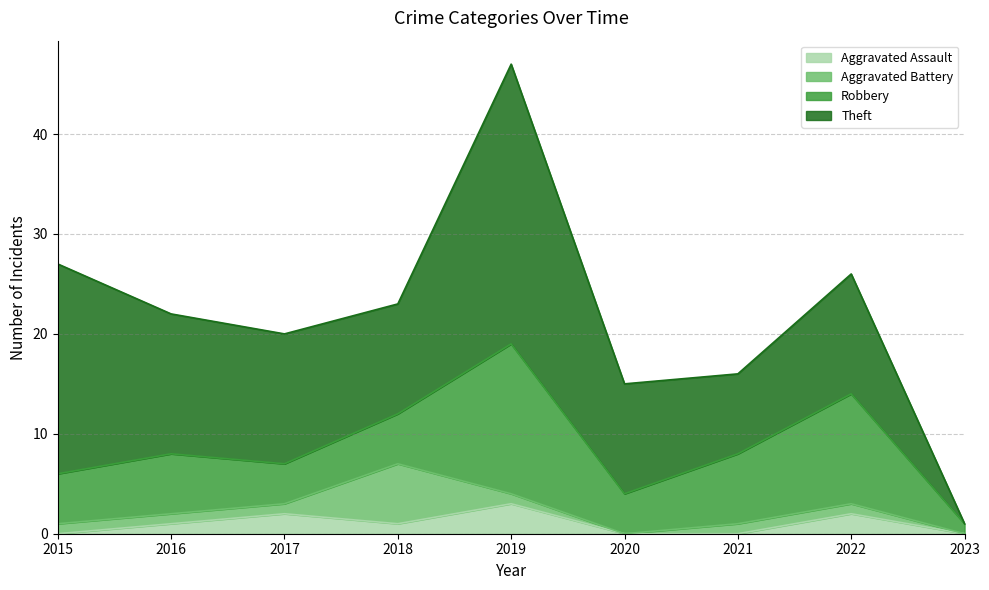

How many values in Aggravated Assault are above zero?

5